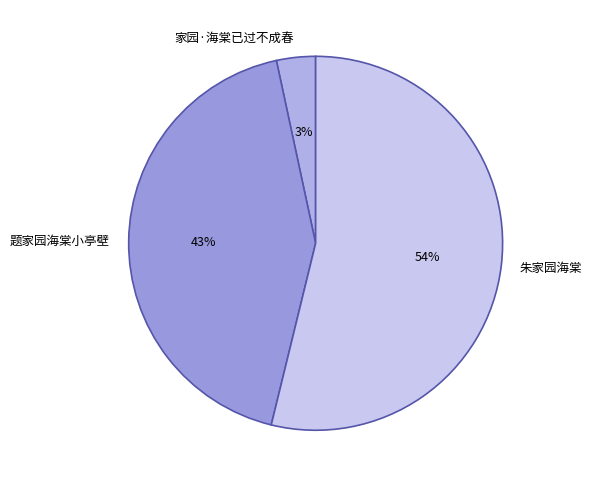

Count the number of slices in the pie.

3